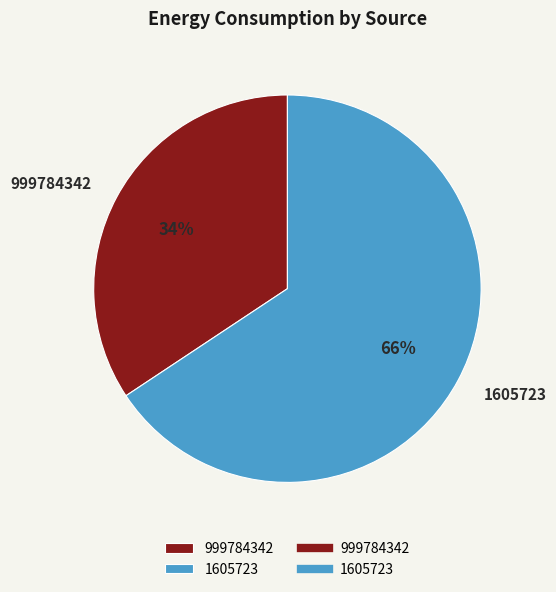

Which slice is the smallest?

999784342